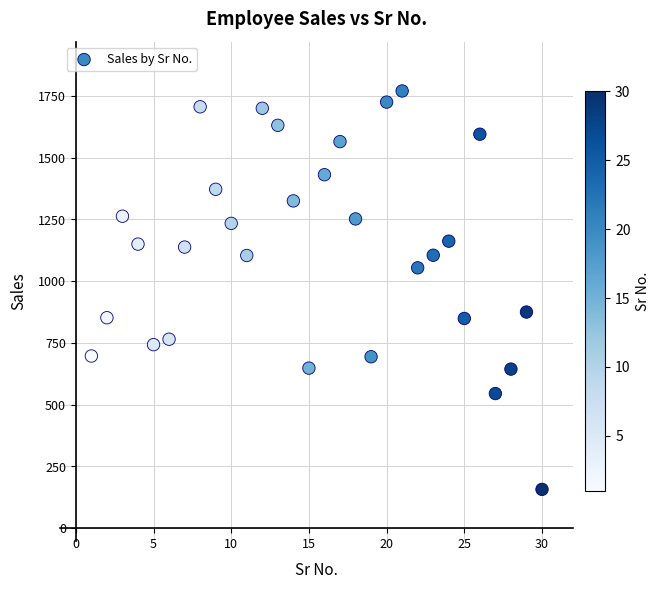

What is the range of X values (max minus min)?

29